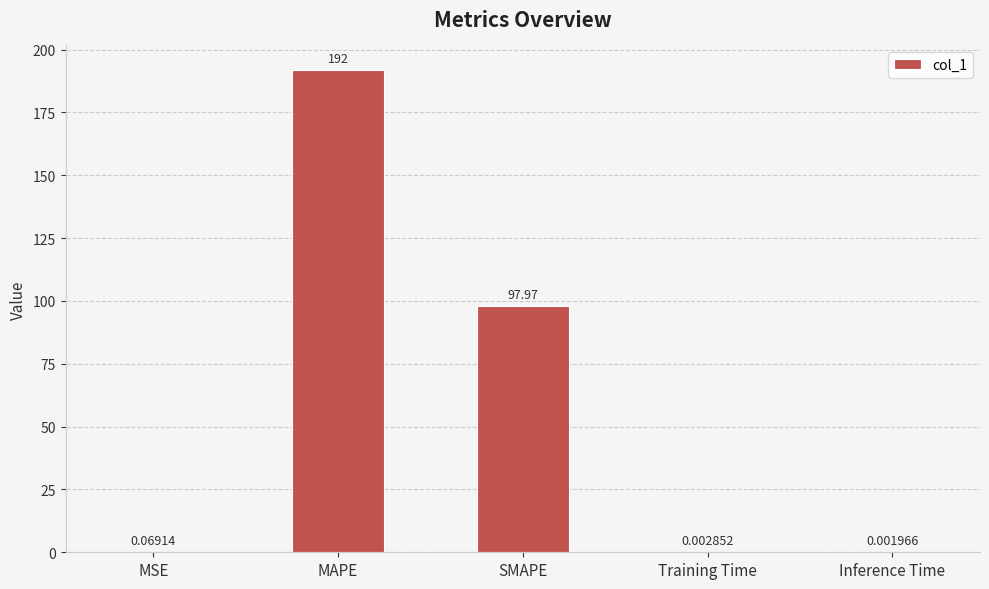

Which category has the highest value across all series?

MAPE